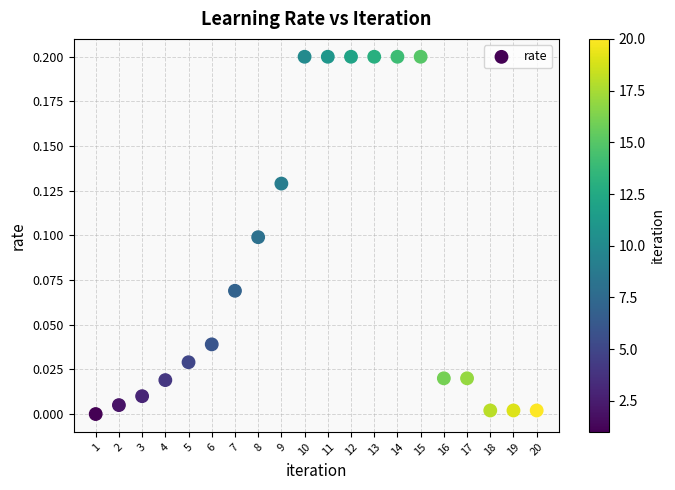

What is the range of X values (max minus min)?

19.0